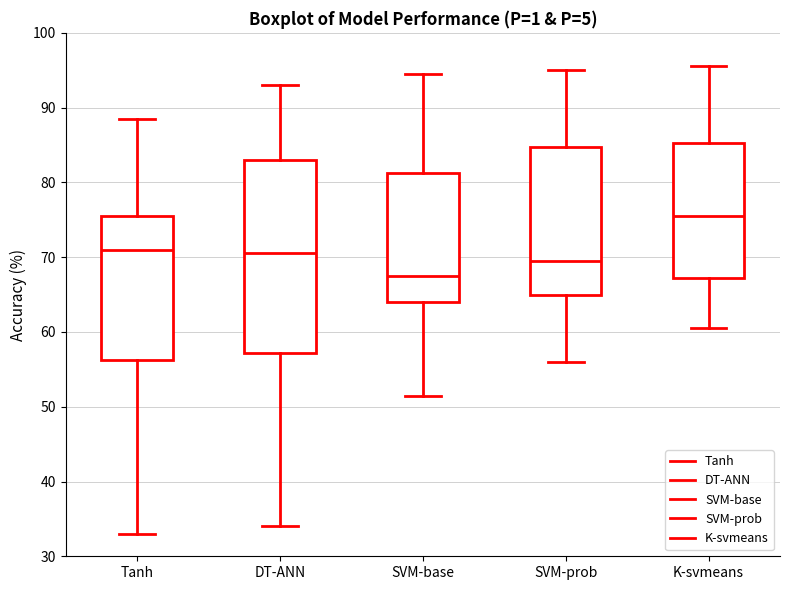

Reading left to right, read every box against the y-axis: the position of its median line, the range the box covers, and the ends of its whiskers. The values are not printed on the chart, so give them approximately, as read against the axis.

Tanh: median 71, box 56 to 76, whiskers 33 to 89
DT-ANN: median 71, box 57 to 83, whiskers 34 to 93
SVM-base: median 68, box 64 to 81, whiskers 52 to 95
SVM-prob: median 70, box 65 to 85, whiskers 56 to 95
K-svmeans: median 76, box 67 to 85, whiskers 61 to 96